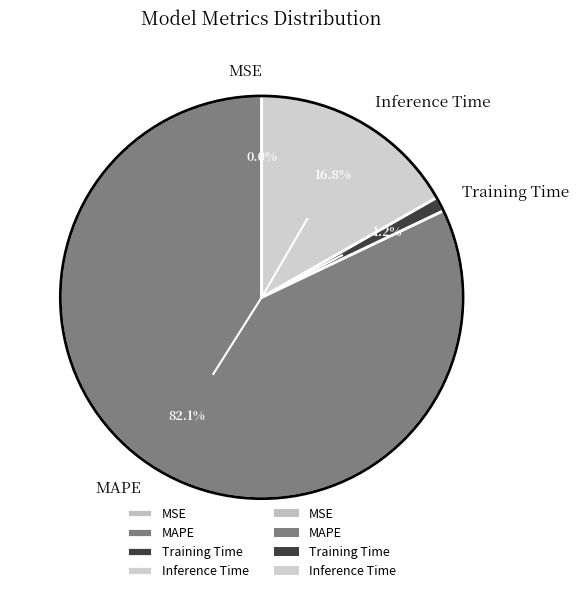

Which slice is the largest?

MAPE